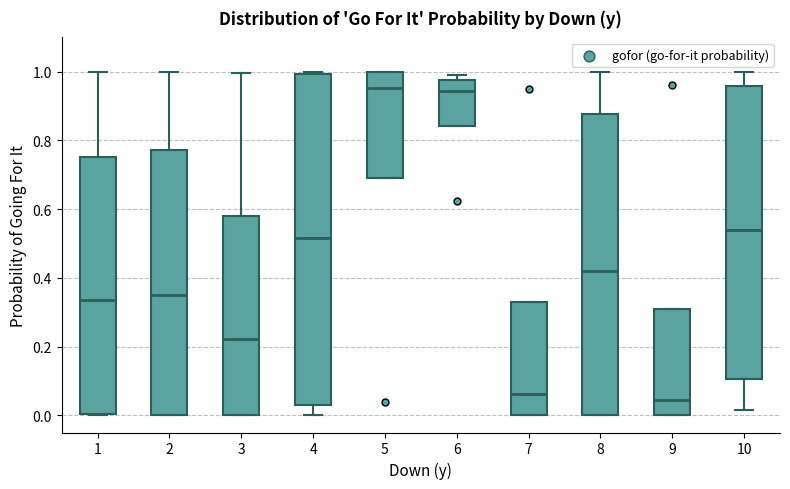

Reading left to right, transcribe this box plot: for each box, give where its median line is, the range the box spans, and where its two whiskers end, as read against the y-axis. The values are not printed on the chart, so give them approximately, as read against the axis.

1: median 0.34, box 0.00 to 0.76, whiskers 0.00 to 1.00
2: median 0.34, box 0.00 to 0.78, whiskers 0.00 to 1.00
3: median 0.22, box 0.00 to 0.58, whiskers 0.00 to 1.00
4: median 0.52, box 0.04 to 1.00, whiskers 0.00 to 1.00 (just above the box's upper edge)
5: median 0.96, box 0.70 to 1.00, whiskers 0.70 to 1.00
6: median 0.94, box 0.84 to 0.98, whiskers 0.84 to 1.00
7: median 0.06, box 0.00 to 0.32, whiskers 0.00 to 0.32
8: median 0.42, box 0.00 to 0.88, whiskers 0.00 to 1.00
9: median 0.04, box 0.00 to 0.30, whiskers 0.00 to 0.30
10: median 0.54, box 0.10 to 0.96, whiskers 0.02 to 1.00